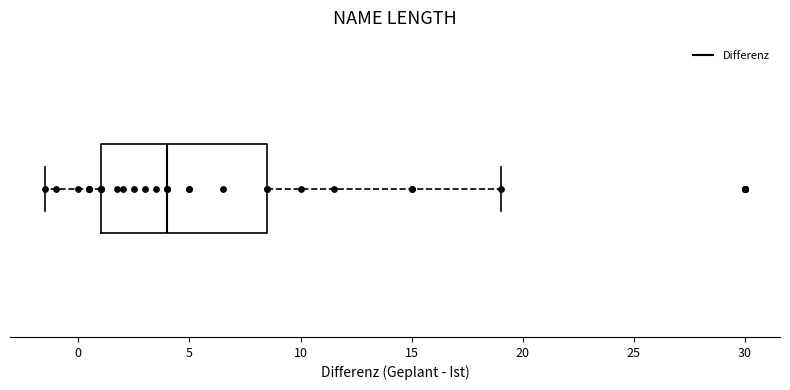

Transcribe this box plot: give where the median line is, the range the box spans, and where the two whiskers end, as read against the x-axis. The values are not printed on the chart, so give them approximately, as read against the axis.

median 4.0, box 1.0 to 8.5, whiskers -1.5 to 19.0